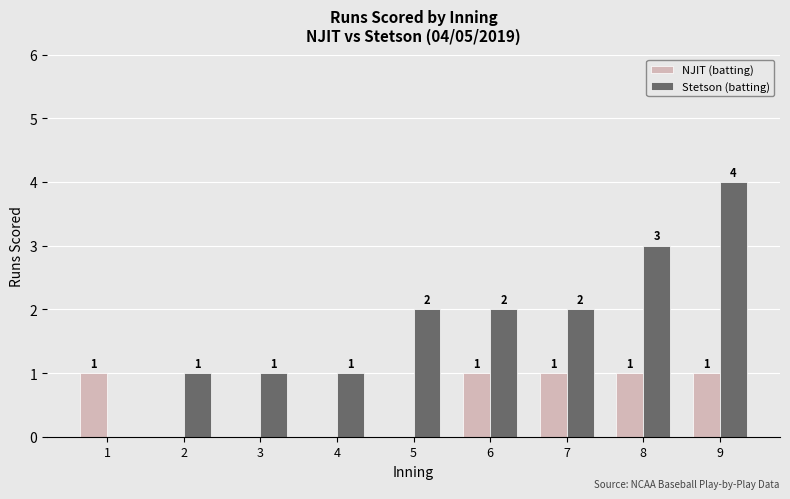

Is it true that Stetson (batting) equals -3 at 1?

False